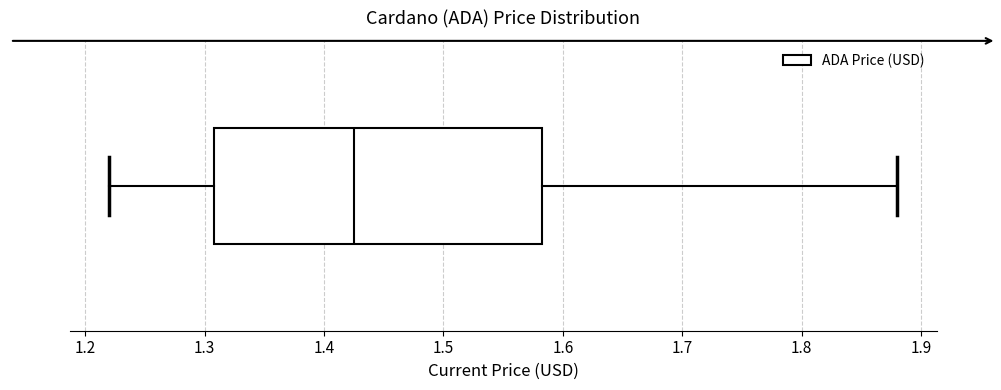

Read this box plot against the x-axis: the position of the median line, the range covered by the box, and the ends of both whiskers. The values are not printed on the chart, so give them approximately, as read against the axis.

median 1.43, box 1.31 to 1.58, whiskers 1.22 to 1.88